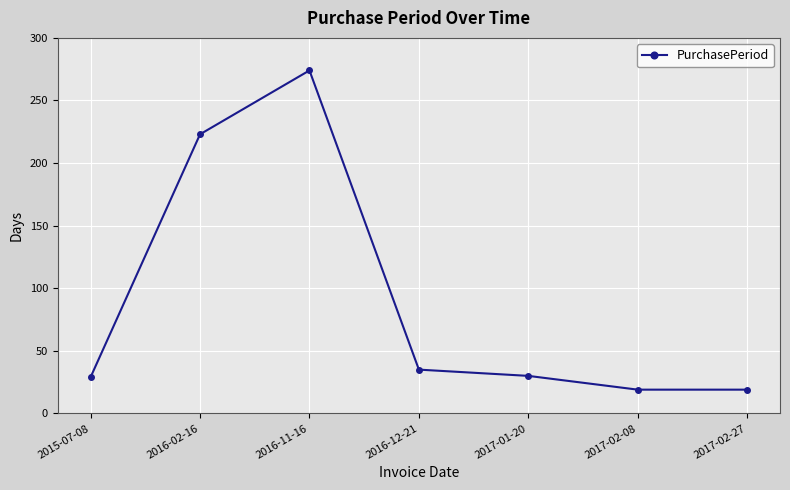

What is the difference between the second highest and minimum values?

204